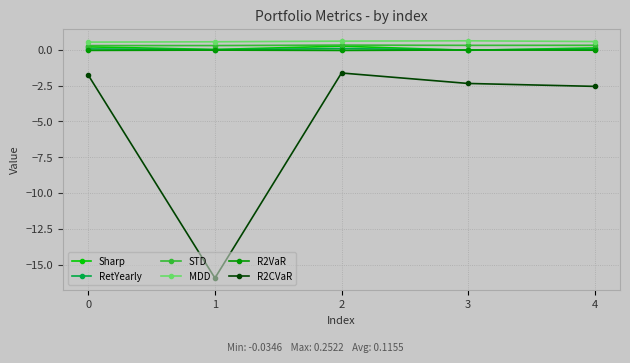

What is the greatest value displayed?

0.6